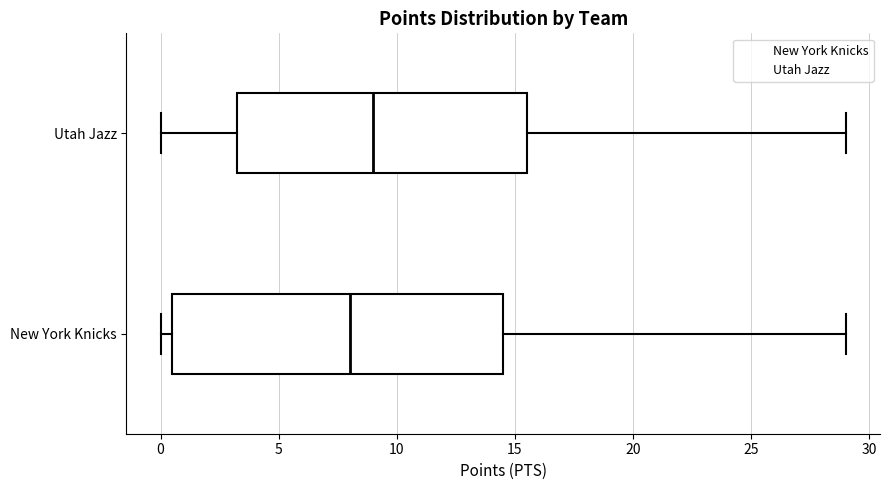

Comparing the boxes themselves (not the whiskers), which one is the widest?

New York Knicks